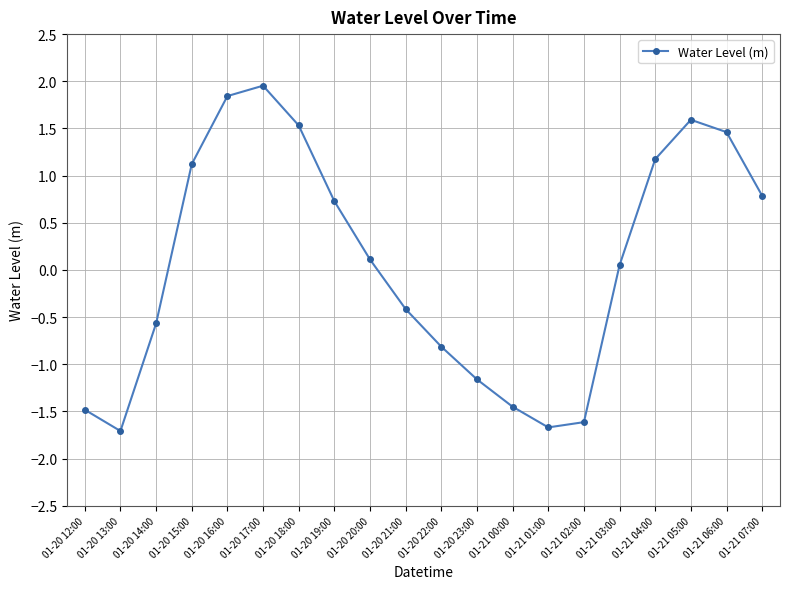

How many values are below 0?

9